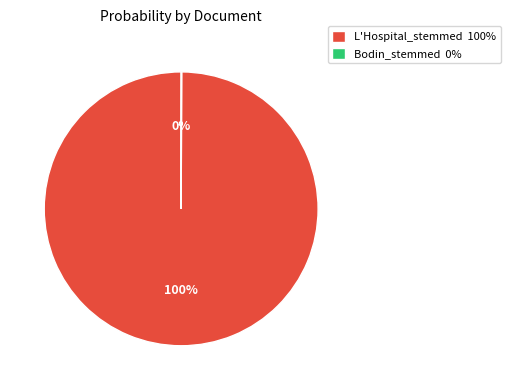

To the nearest percent, what is the average slice percentage?

50%